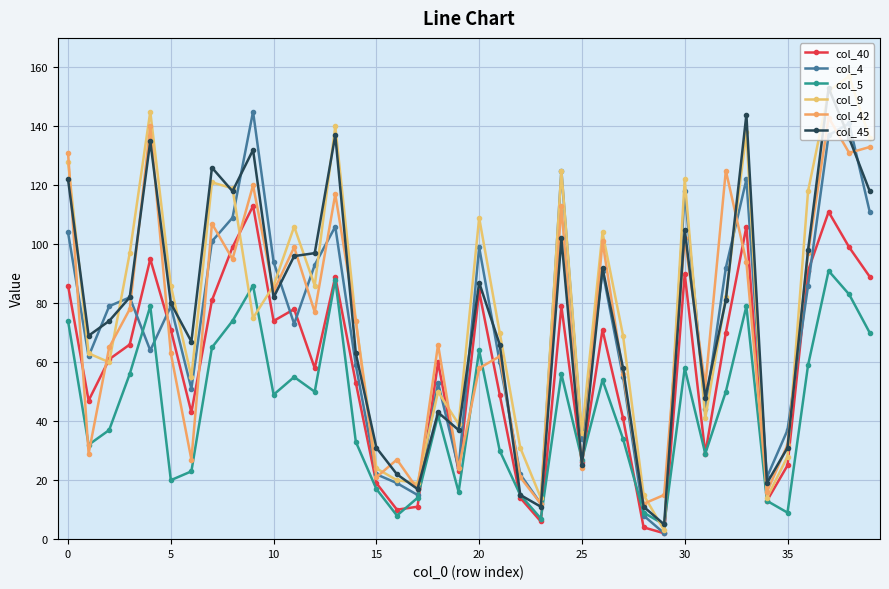

What is the difference between the maximum and second lowest values in the col_4 series?

137